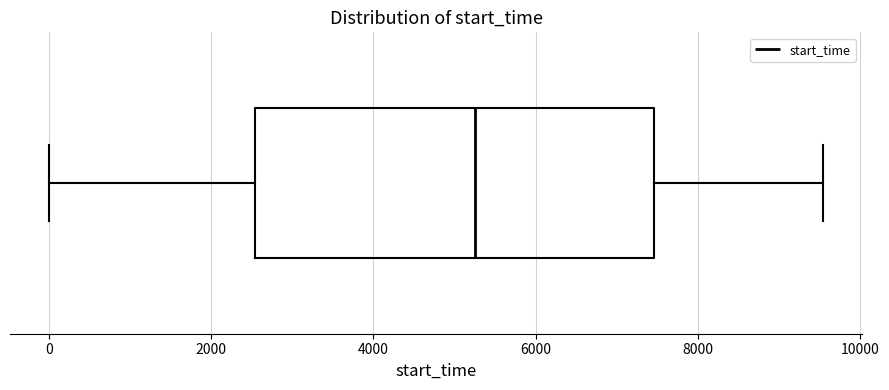

Read this box plot against the x-axis: the position of the median line, the range covered by the box, and the ends of both whiskers. The values are not printed on the chart, so give them approximately, as read against the axis.

median 5200, box 2600 to 7400, whiskers 0 to 9600